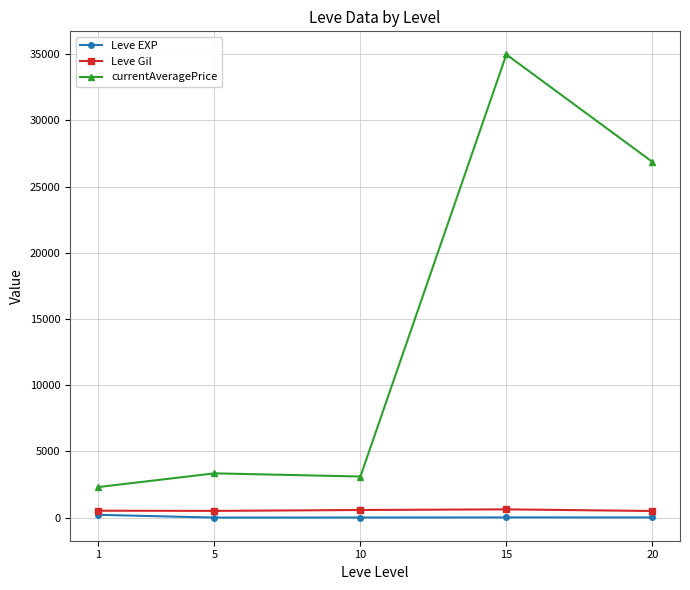

True or false: Leve EXP and currentAveragePrice cross at least once.

False